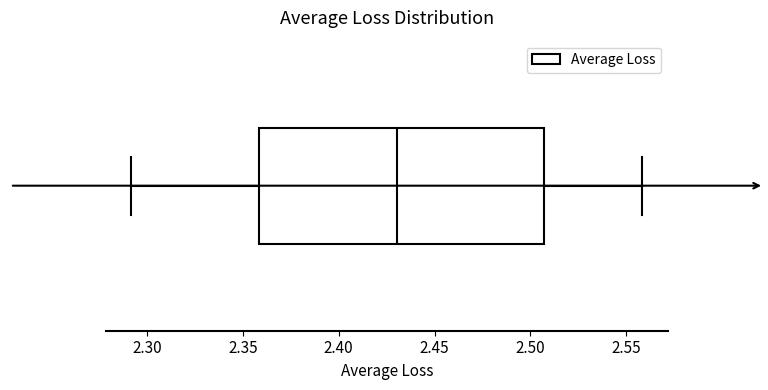

Transcribe this box plot: give where the median line is, the range the box spans, and where the two whiskers end, as read against the x-axis. The values are not printed on the chart, so give them approximately, as read against the axis.

median 2.430, box 2.360 to 2.505, whiskers 2.290 to 2.560